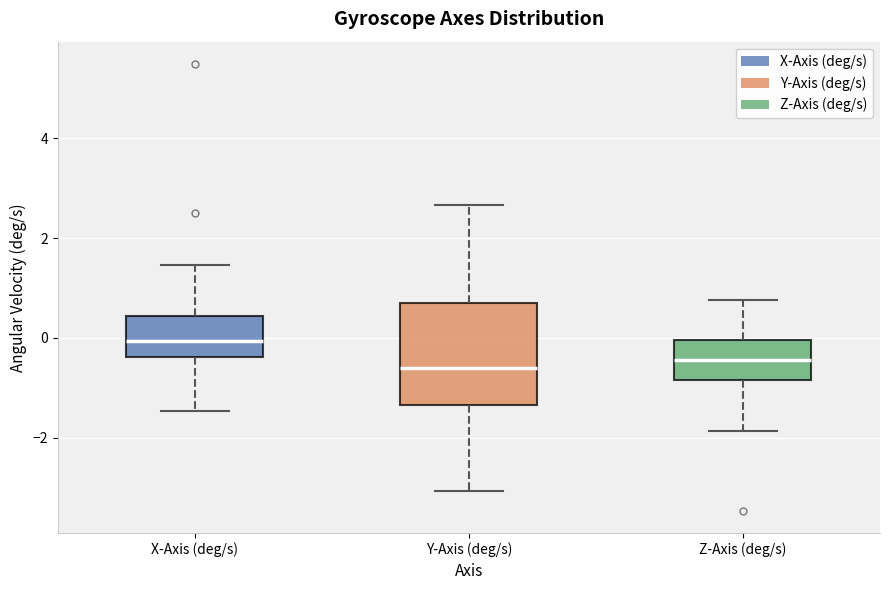

Which box has the highest median line?

X-Axis (deg/s)